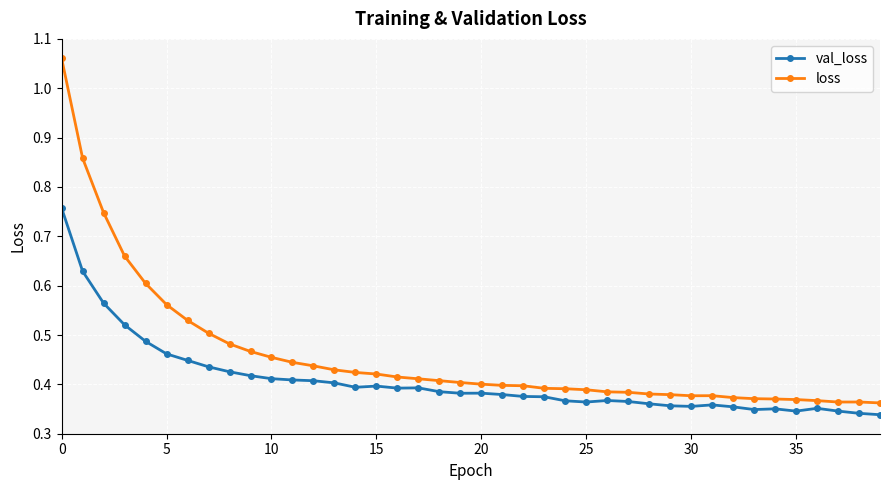

List the series in order of their peak value, lowest first.

val_loss, loss